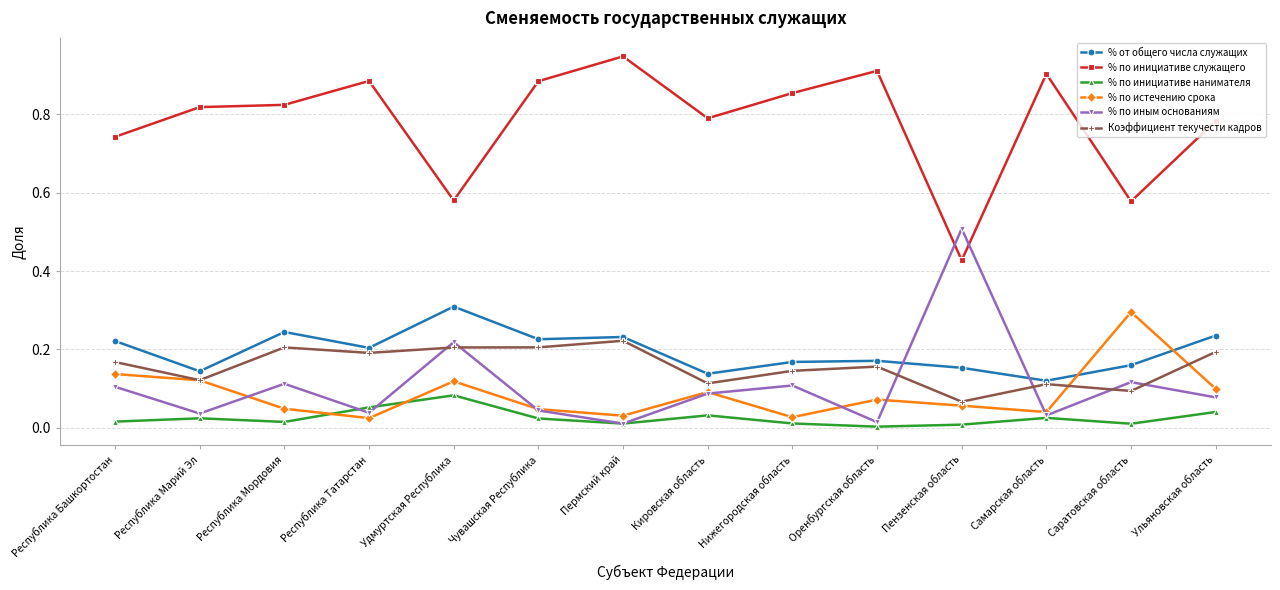

Between which two adjacent categories do % по иным основаниям and % по инициативе служащего first intersect?

Оренбургская область and Пензенская область